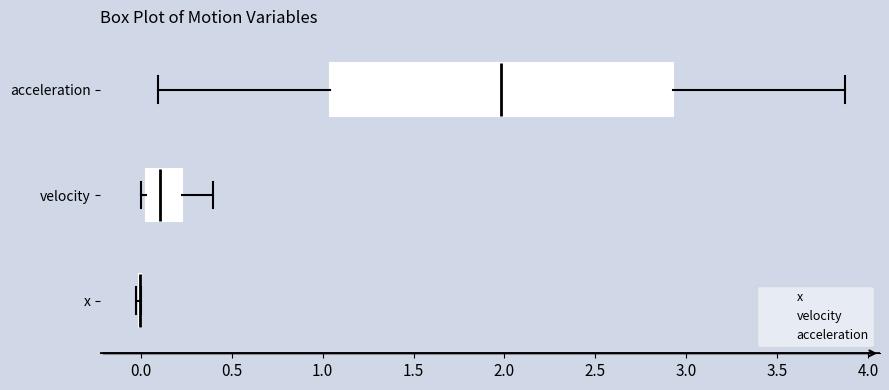

Reading bottom to top, read every box against the x-axis: the position of its median line, the range the box covers, and the ends of its whiskers. The values are not printed on the chart, so give them approximately, as read against the axis.

x: box collapsed to a line at 0.00, whiskers -0.05 to 0.00
velocity: median 0.10, box 0.05 to 0.25, whiskers 0.00 to 0.40
acceleration: median 2.00, box 1.05 to 2.95, whiskers 0.10 to 3.85